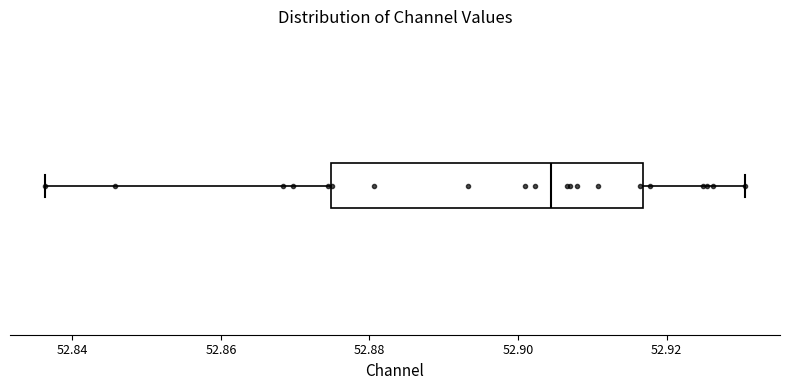

Read this box plot against the x-axis: the position of the median line, the range covered by the box, and the ends of both whiskers. The values are not printed on the chart, so give them approximately, as read against the axis.

median 52.904, box 52.874 to 52.916, whiskers 52.836 to 52.930